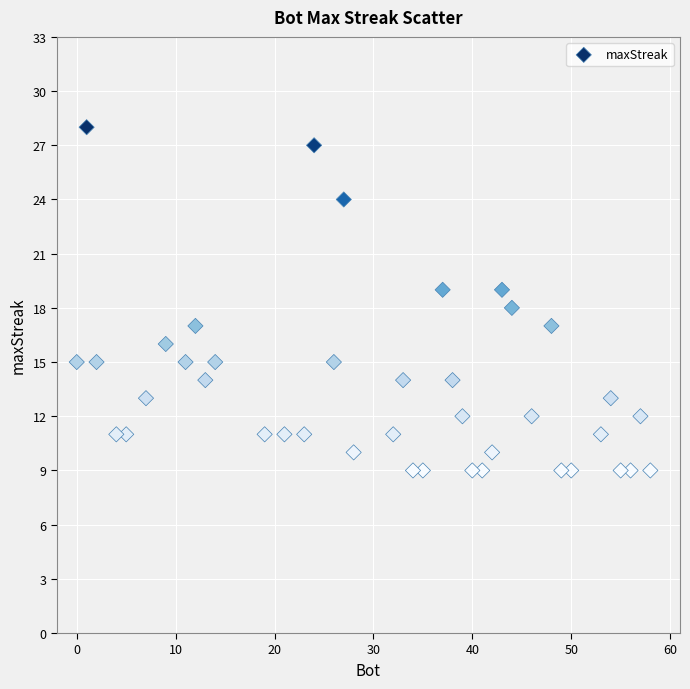

What is the range of X values (max minus min)?

58